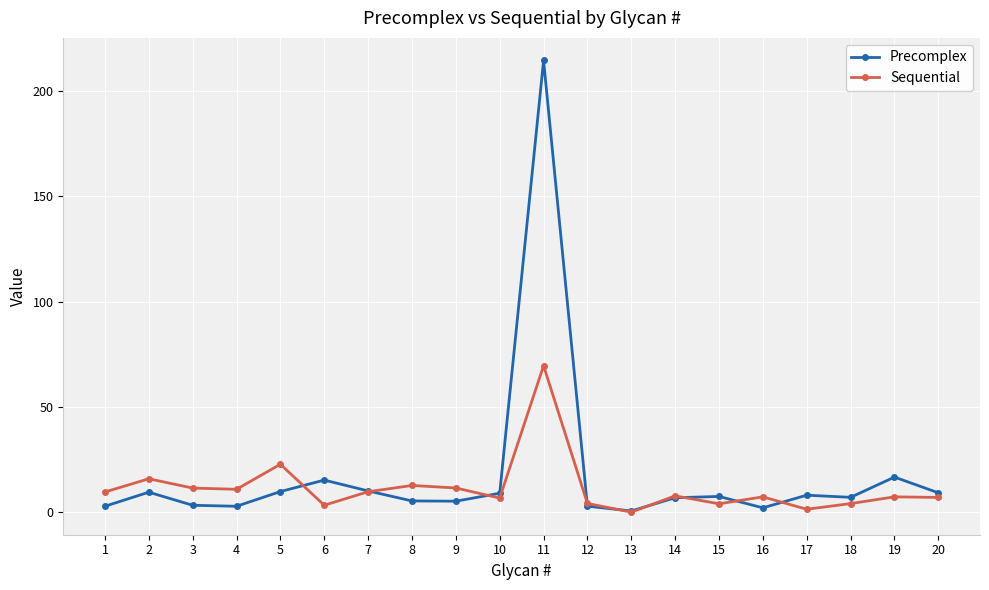

What is the highest value of the Precomplex series?

214.5